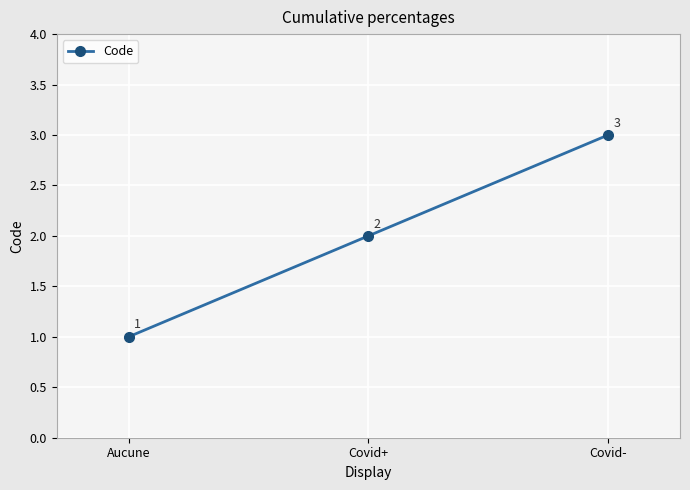

What is the label of the 1st point from the left?

Aucune